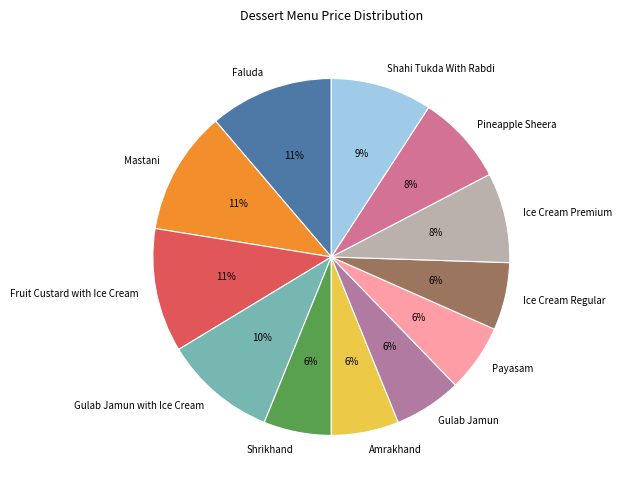

To the nearest percent, what is the combined percentage of Pineapple Sheera and Shrikhand?

14%